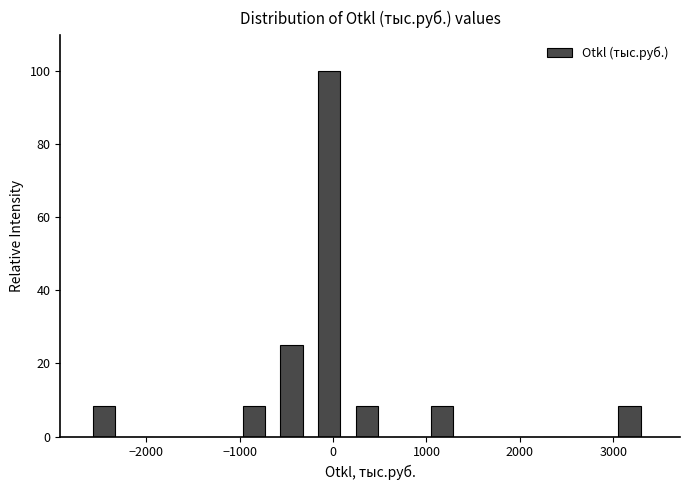

How tall is the bar that spans -2700 to -2300 on the x-axis? Neither the bar edges nor the heights are printed on the chart, so give them approximately, as read against the axes.

8